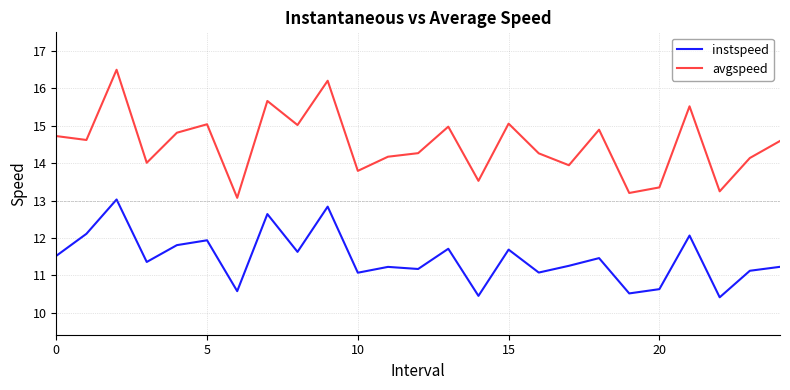

What is the minimum value shown in the chart?

10.4